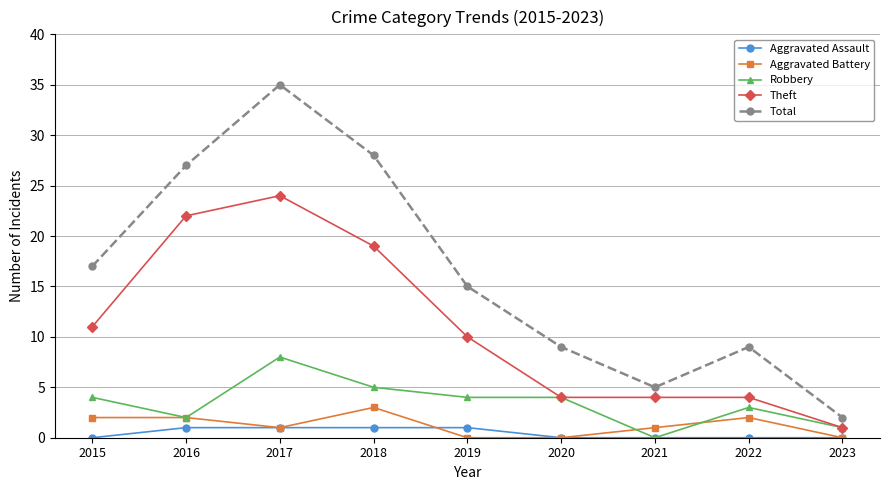

True or false: Robbery and Total intersect in this chart.

False